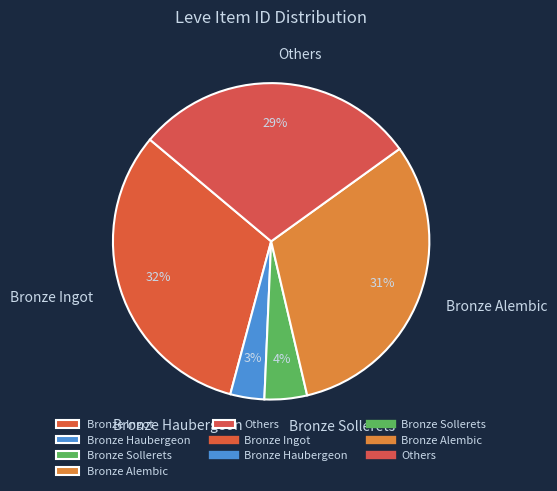

To the nearest percent, what percentage of the pie is Bronze Ingot?

32%